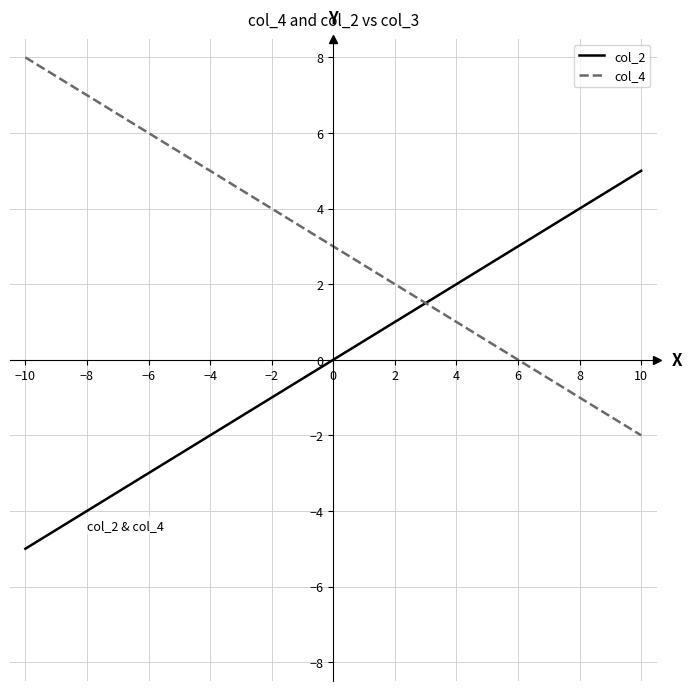

Rank the series by their average value, from lowest to highest.

col_2, col_4